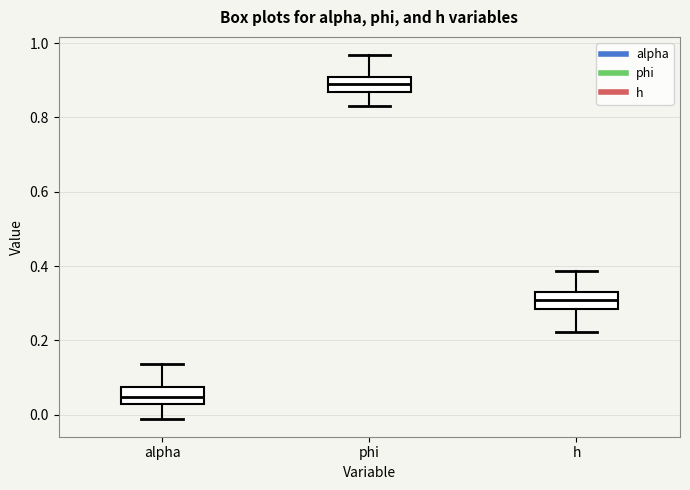

Which box has the lowest median line?

alpha